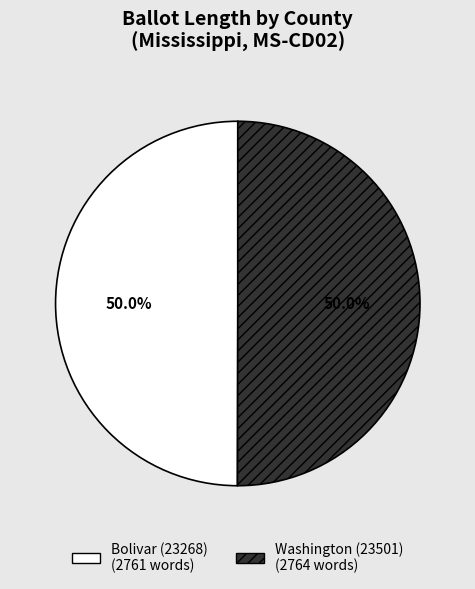

Approximately how many times larger is the value at Washington (23501) compared to Bolivar (23268)?

1.0